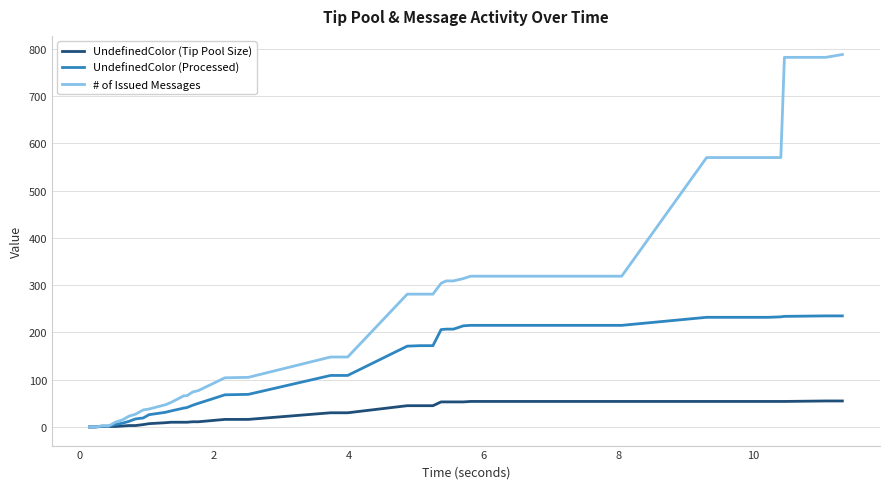

What is the greatest value displayed?

788